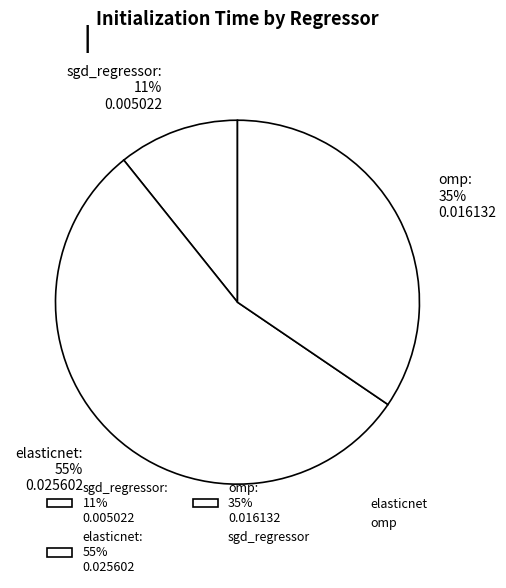

Is there any slice that represents more than half of the pie?

Yes